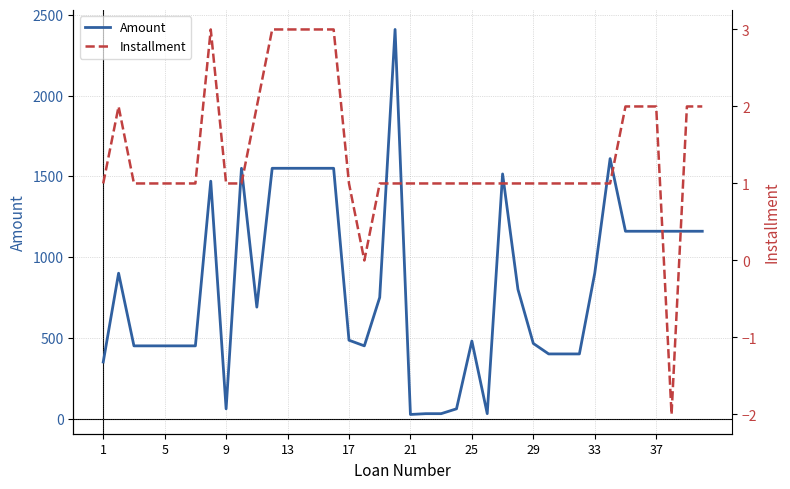

What is the highest value of the Amount series?

2410